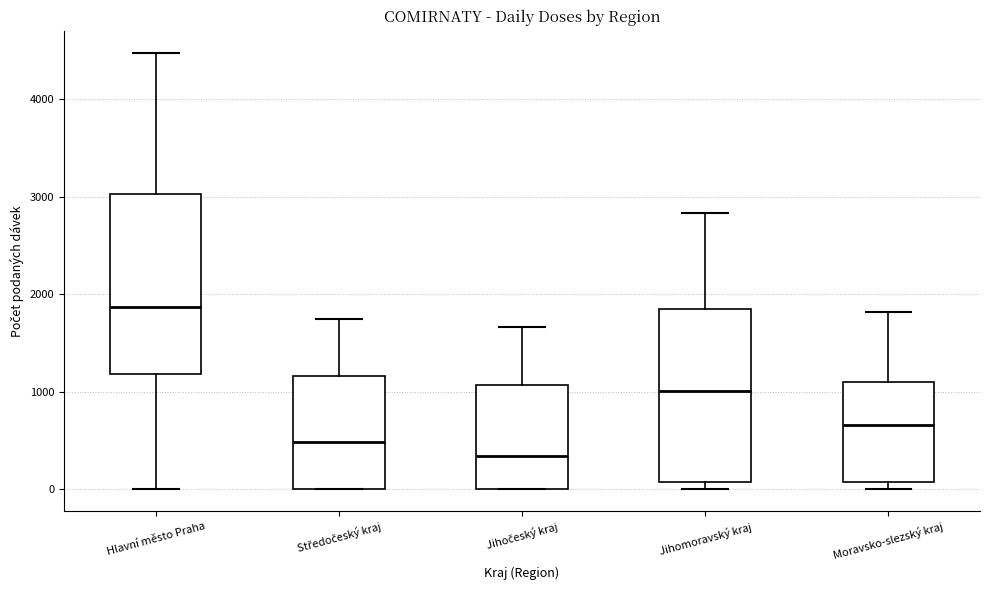

Which box's median line is the lowest?

Jihočeský kraj